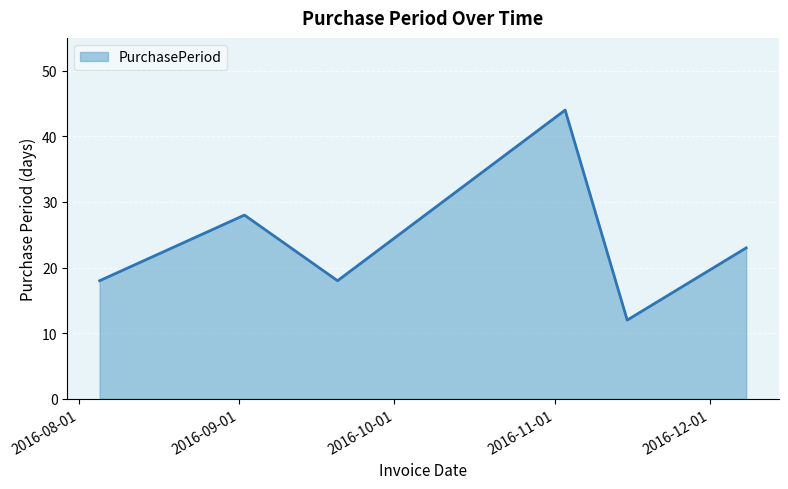

True or false: there are more than 2 points higher than both neighbors.

False